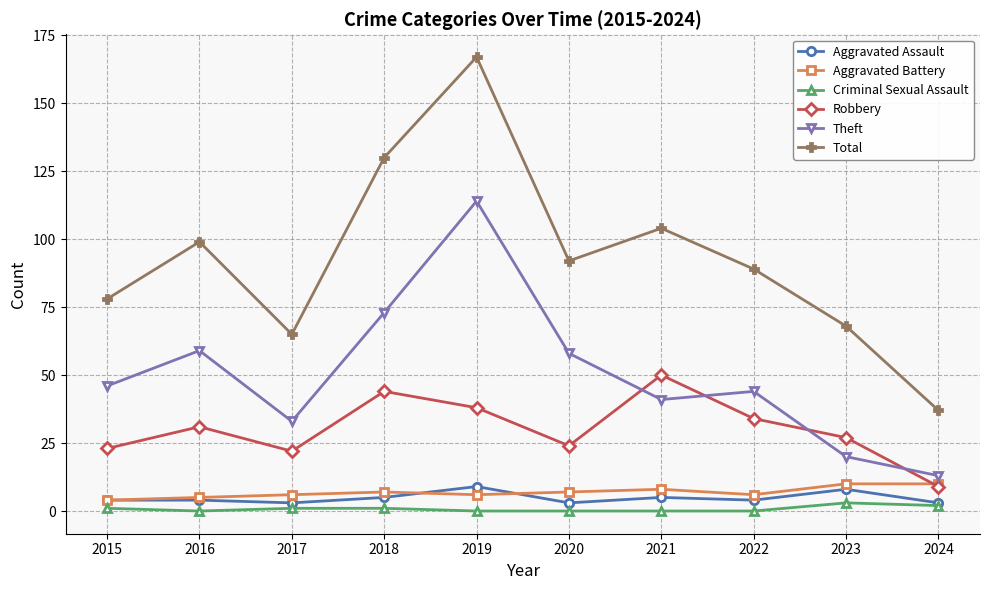

Reading left to right, what are all the values shown in this chart?

Aggravated Assault: 4	4	3	5	9	3	5	4	8	3
Aggravated Battery: 4	5	6	7	6	7	8	6	10	10
Criminal Sexual Assault: 1	0	1	1	0	0	0	0	3	2
Robbery: 23	31	22	44	38	24	50	34	27	9
Theft: 46	59	33	73	114	58	41	44	20	13
Total: 78	99	65	130	167	92	104	89	68	37